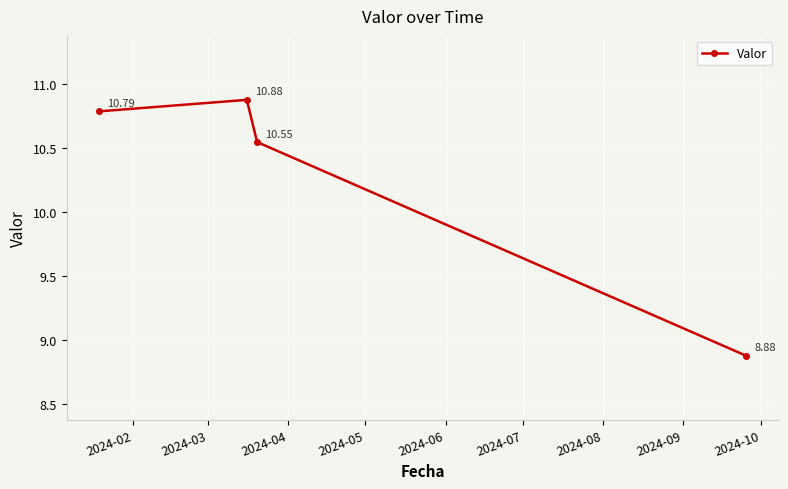

How many values are below 10?

1